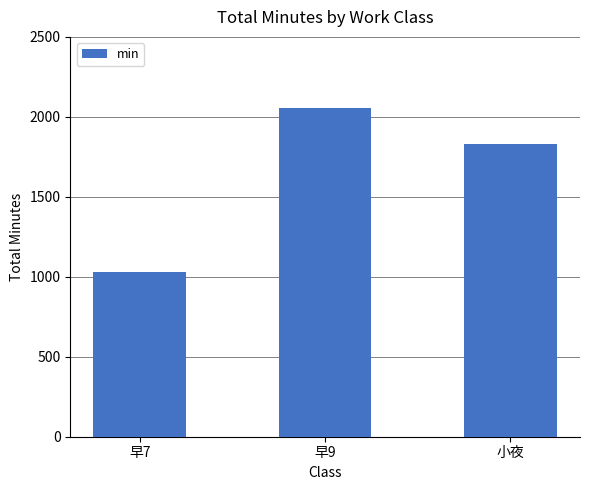

Which has a higher value, 小夜 or 早9?

早9